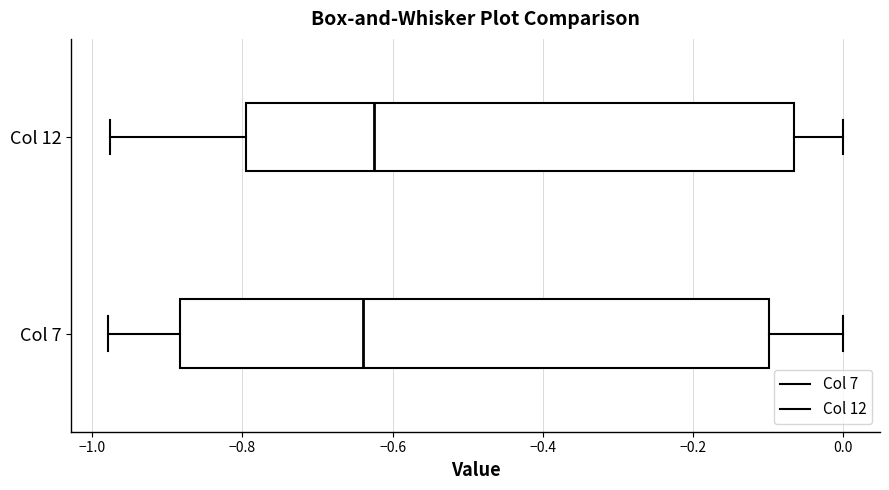

Where is the right edge of the box for Col 12 on the x-axis? The values are not printed on the chart, so give them approximately, as read against the axis.

-0.06